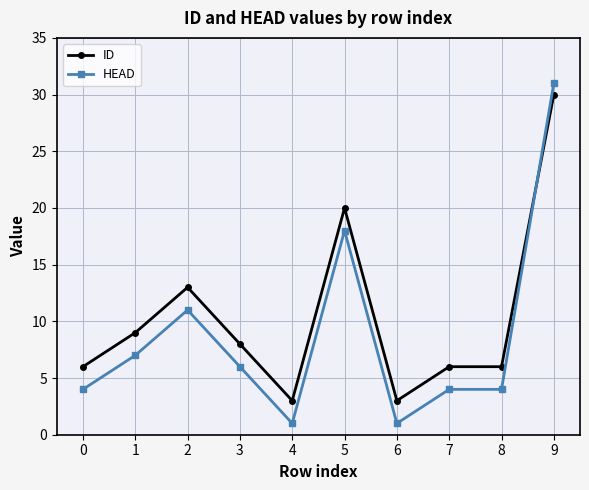

How many values in the ID series are below 8?

5